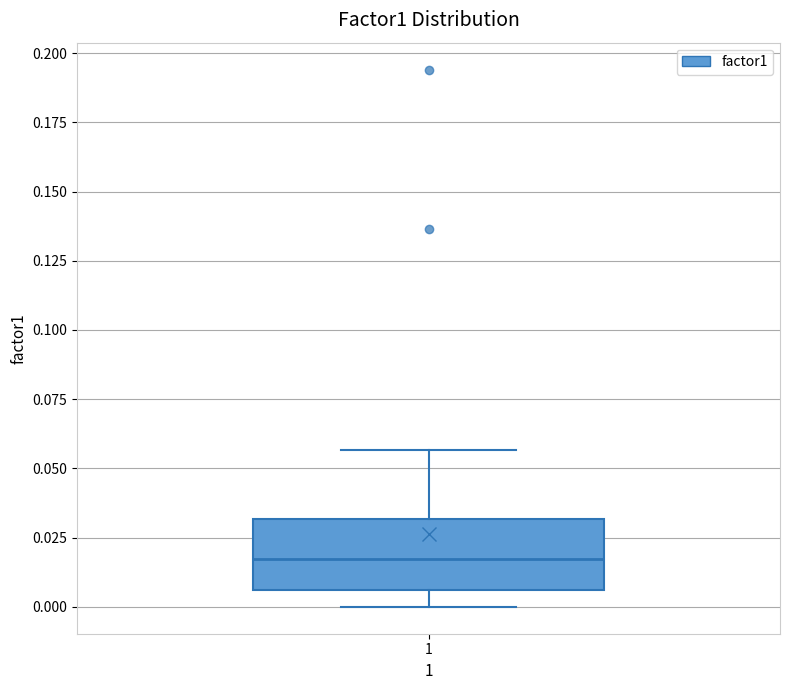

Transcribe this box plot: give where the median line is, the range the box spans, and where the two whiskers end, as read against the y-axis. The values are not printed on the chart, so give them approximately, as read against the axis.

median 0.015, box 0.005 to 0.030, whiskers 0.000 to 0.055